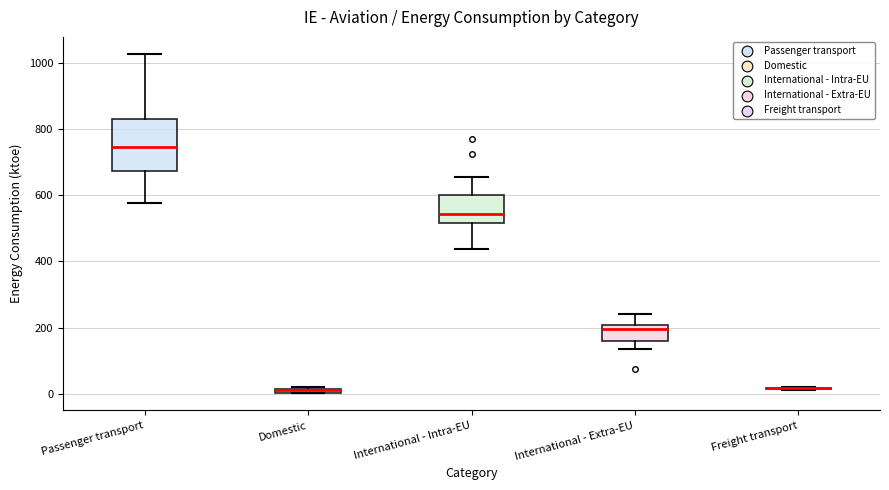

Where is the lower edge of the box for International - Extra-EU on the y-axis? The values are not printed on the chart, so give them approximately, as read against the axis.

160